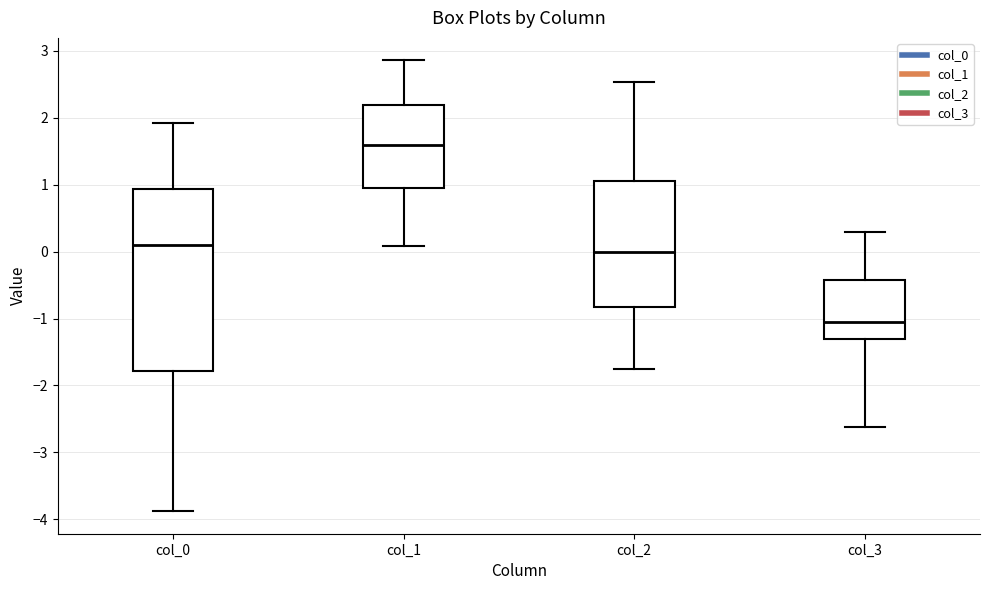

Where does the lower whisker of the box for col_3 end on the y-axis? The values are not printed on the chart, so give them approximately, as read against the axis.

-2.6